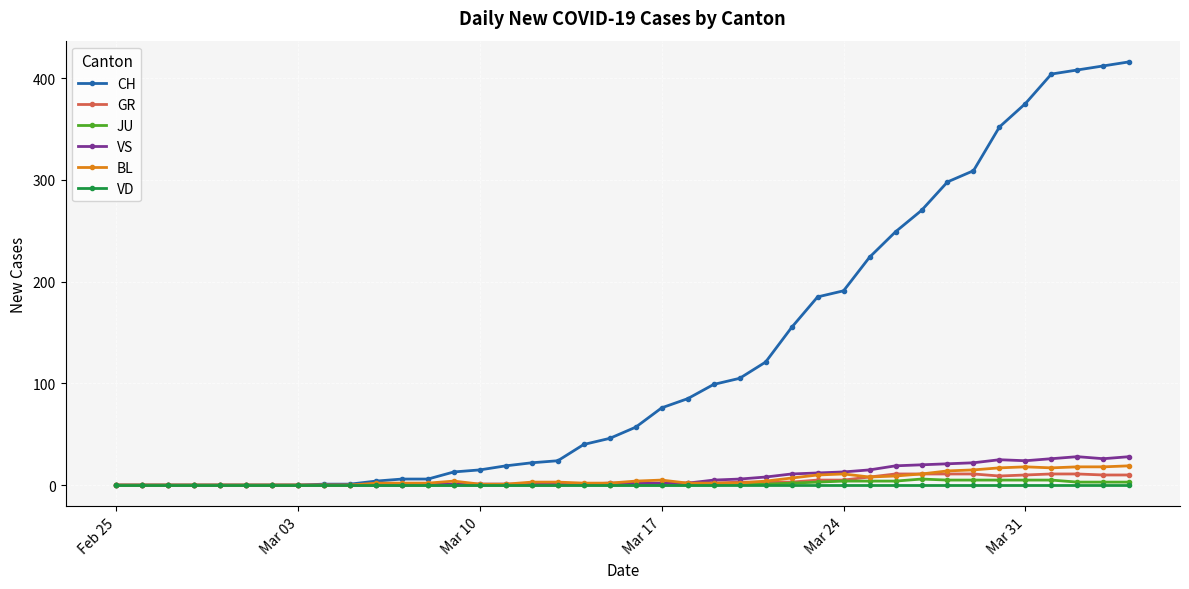

At how many categories does at least one series exceed 265?

9